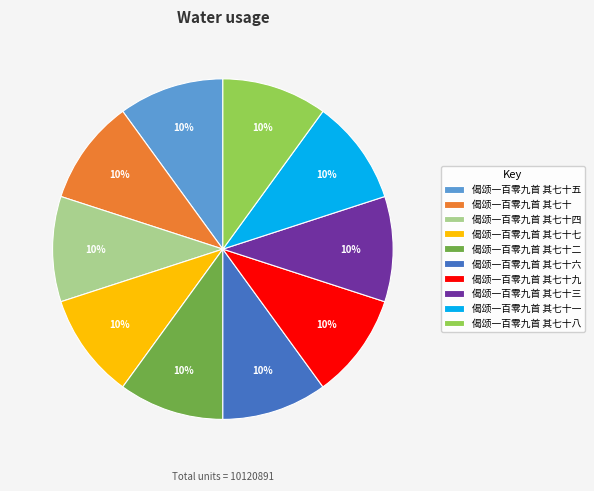

Approximately how many times larger is the value at 偈颂一百零九首 其七十九 compared to 偈颂一百零九首 其七十五?

1.0